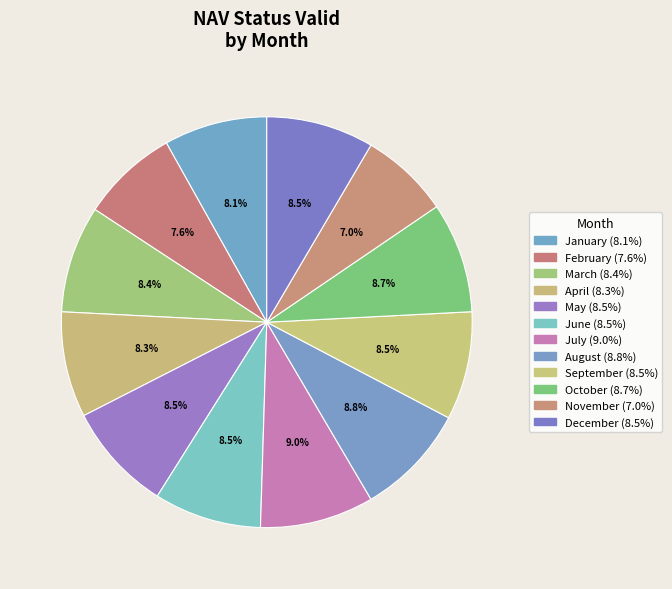

What is the change in value from August to September?

-203668